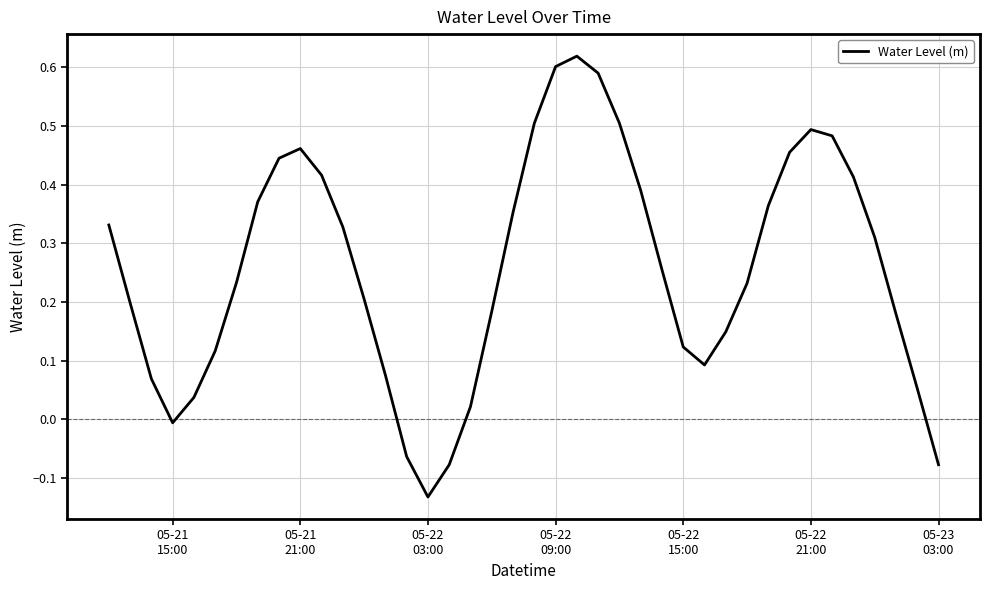

How many lines are shown in the chart?

1